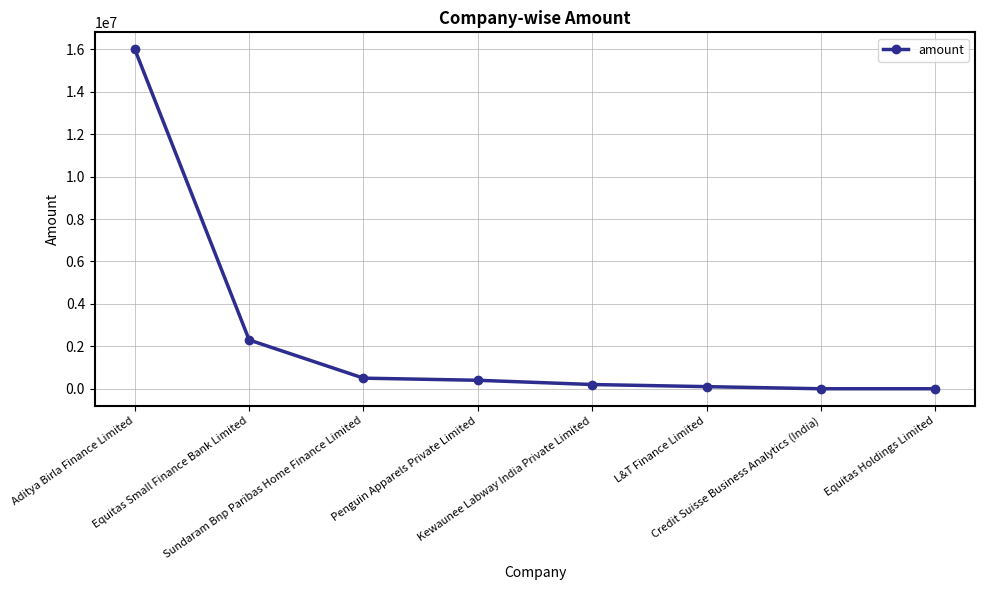

What is the sum of all values?

19500000